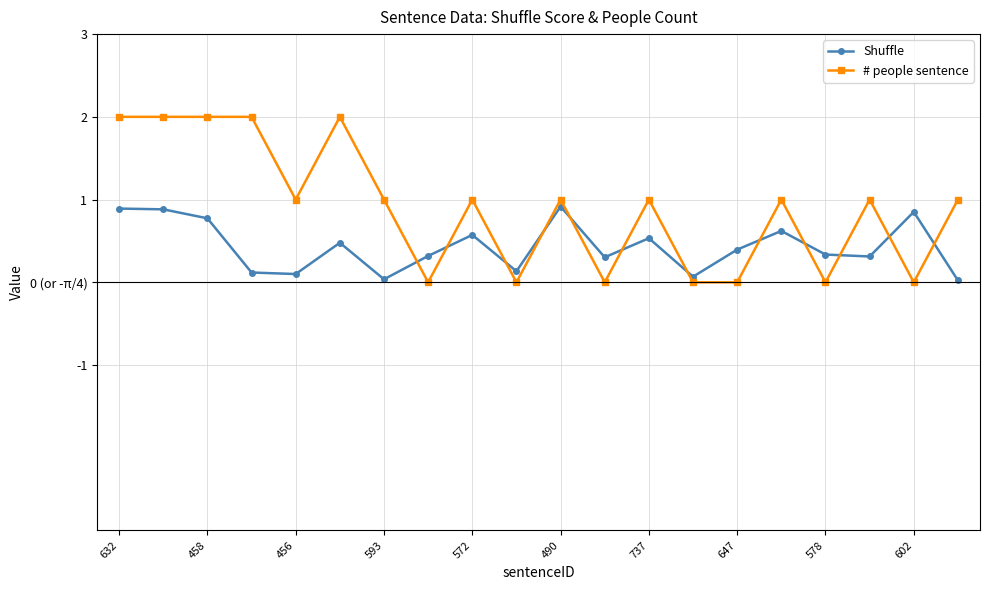

Is this an area chart (filled region under the line)?

No